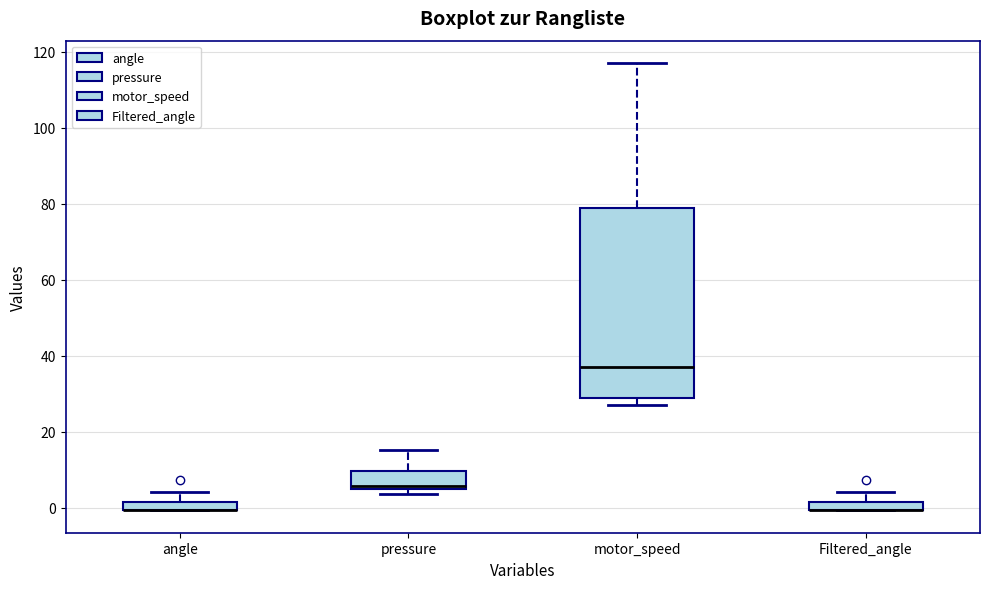

Comparing the boxes themselves (not the whiskers), which one is the tallest?

motor_speed